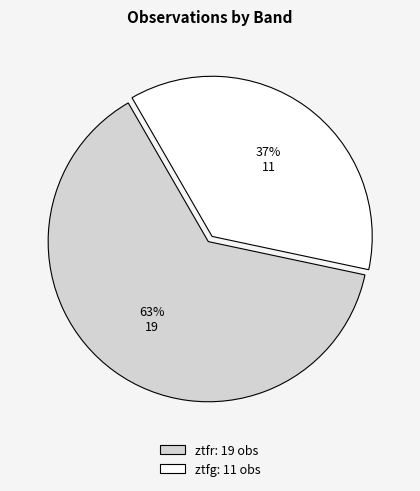

Count the number of slices in the pie.

2